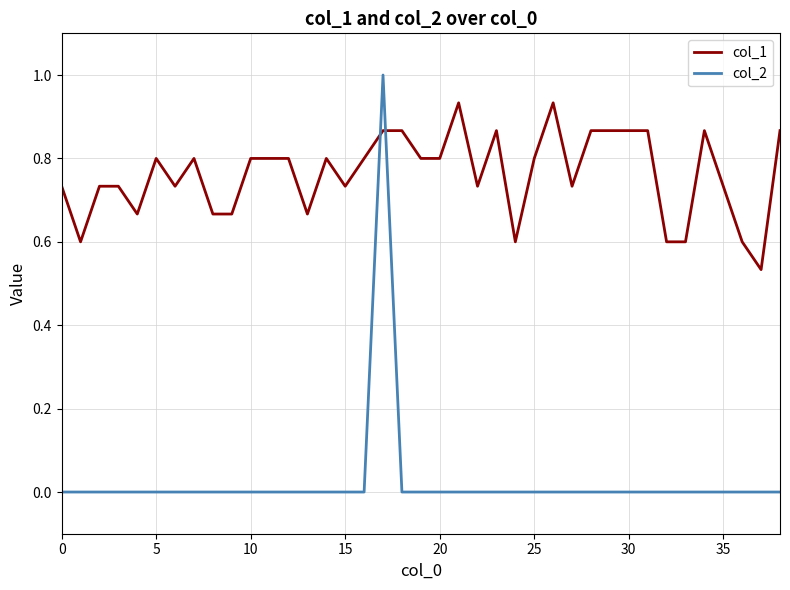

Rank the series by their maximum value, from lowest to highest.

col_1, col_2